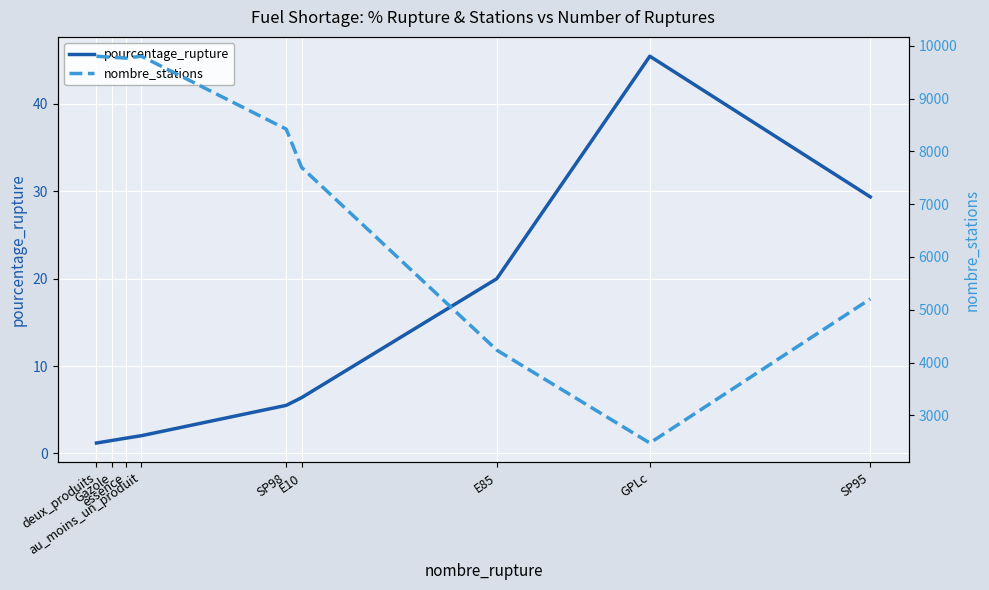

Reading right to left, extract all data points from this chart.

pourcentage_rupture: SP95=29.4	GPLc=45.4	E85=20.0	E10=6.4	SP98=5.5	au_moins_un_produit=2.0	essence=1.8	Gazole=1.5	deux_produits=1.2
nombre_stations: SP95=5206.0	GPLc=2478.0	E85=4237.0	E10=7697.0	SP98=8421.0	au_moins_un_produit=9801.0	essence=9765.0	Gazole=9781.0	deux_produits=9801.0